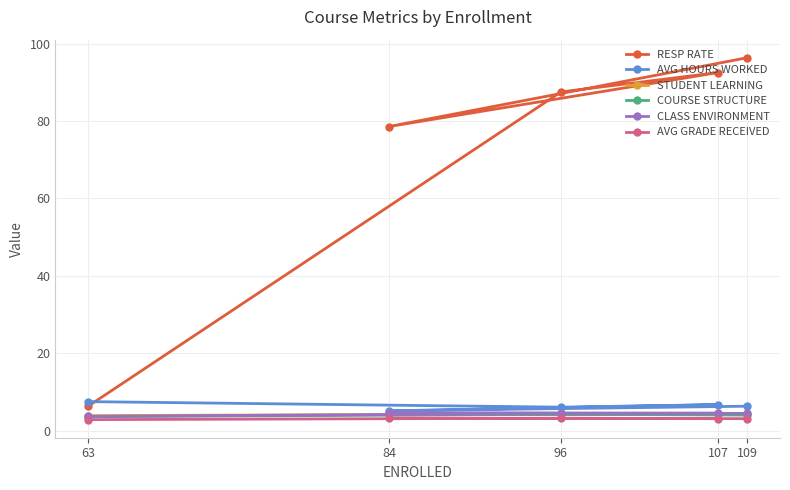

At how many categories does at least one series exceed 29?

4